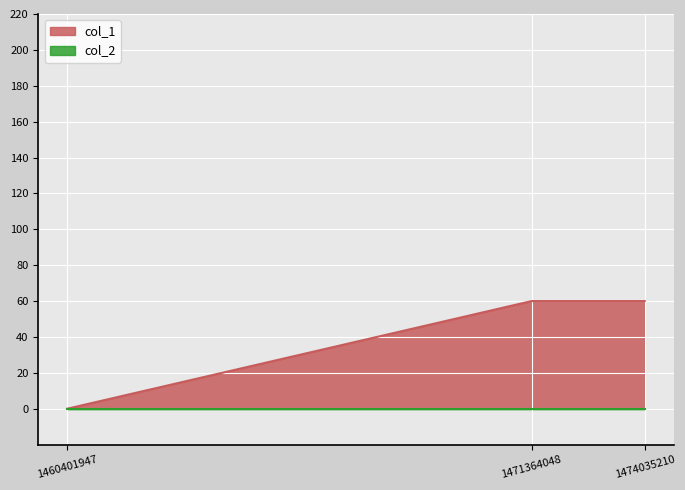

What is the value of the 2nd point from the left?

60